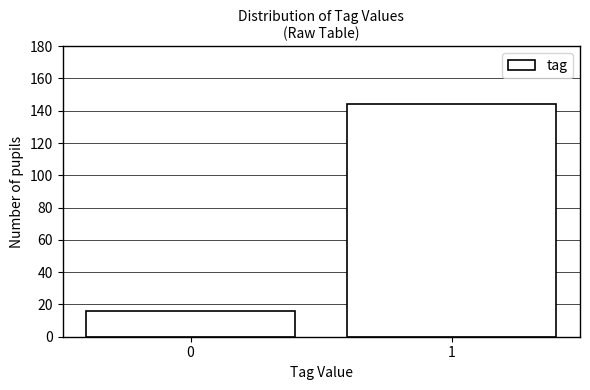

Reading right to left, list all the values displayed in this chart.

1=144	0=16